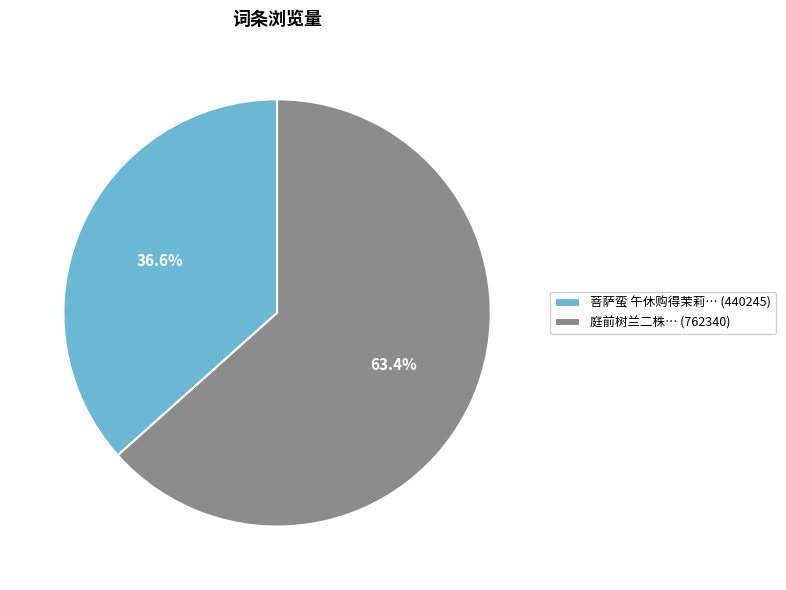

Rank the categories by value from highest to lowest.

庭前树兰二株… (762340), 菩萨蛮 午休购得茉莉… (440245)